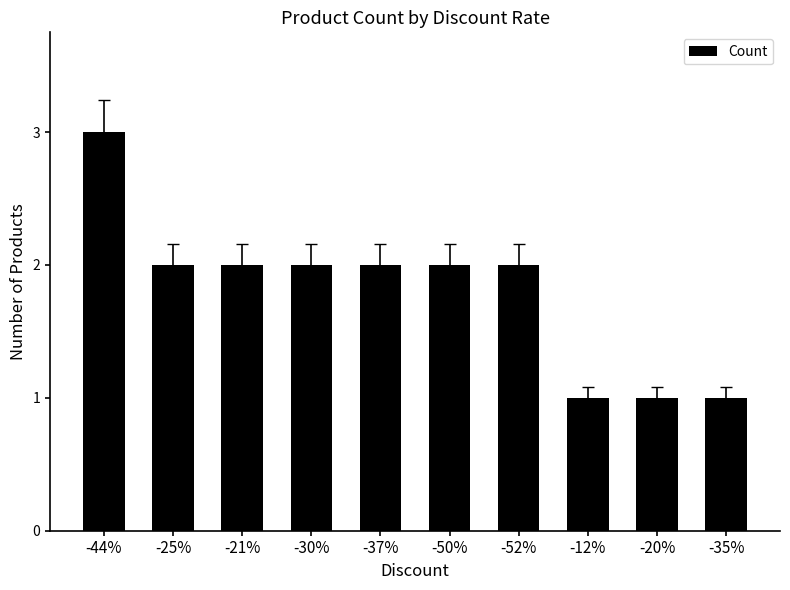

What is the label of the 1st bar from the right?

-35%